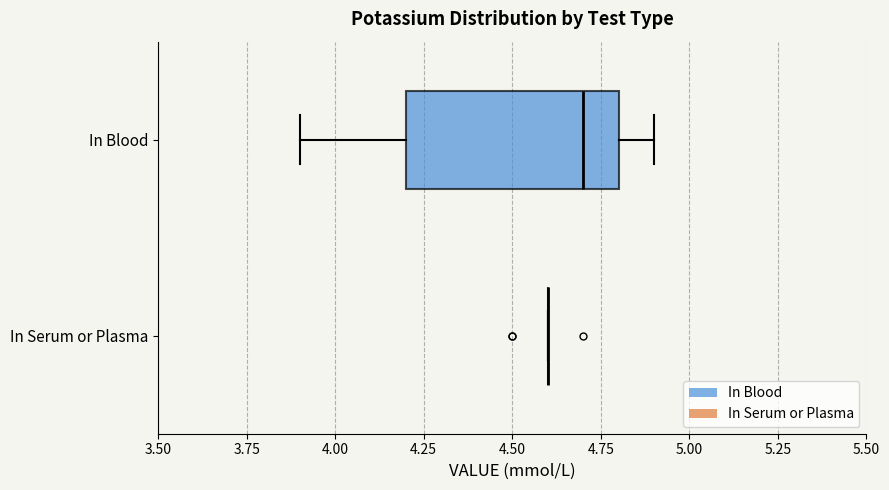

Reading bottom to top, transcribe this box plot: for each box, give where its median line is, the range the box spans, and where its two whiskers end, as read against the x-axis. The values are not printed on the chart, so give them approximately, as read against the axis.

In Serum or Plasma: box collapsed to a line at 4.6, whiskers 4.6 to 4.6
In Blood: median 4.7, box 4.2 to 4.8, whiskers 3.9 to 4.9